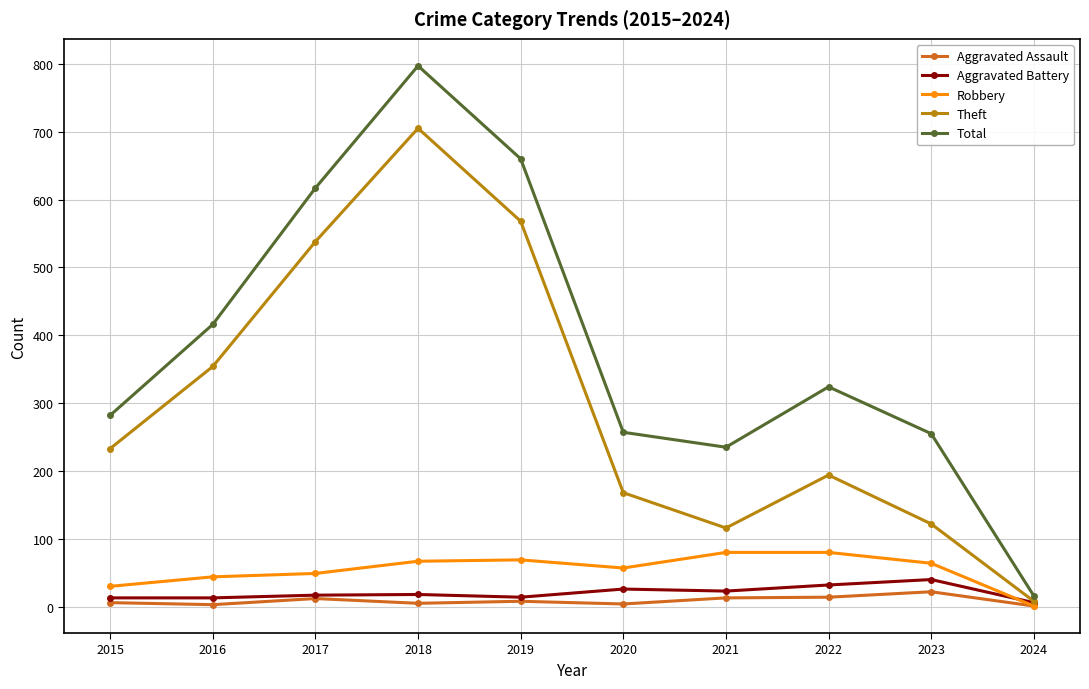

Rank the series by their maximum value, from lowest to highest.

Aggravated Assault, Aggravated Battery, Robbery, Theft, Total